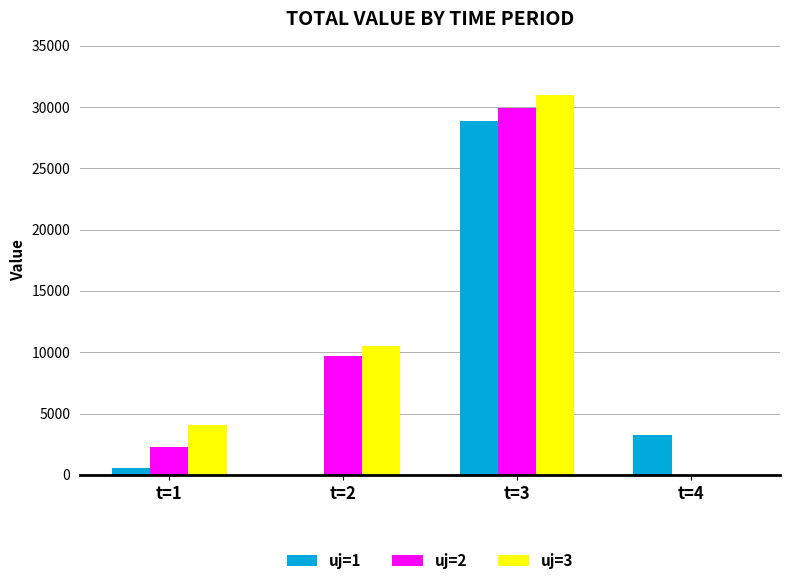

At which label does uj=2 first exceed 9706?

t=2